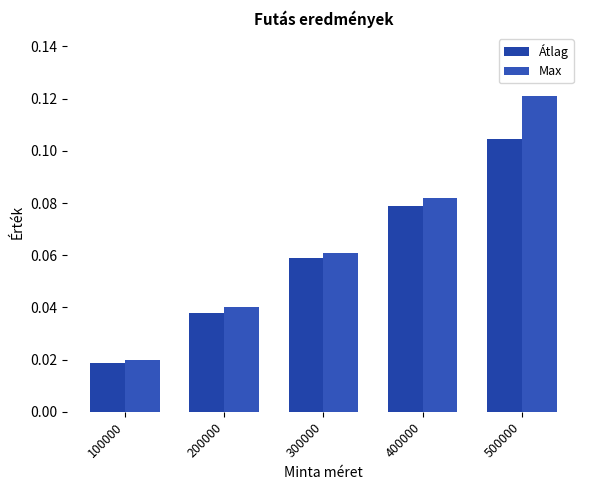

What is the value of the Átlag bar at the 4th from the left?

0.1